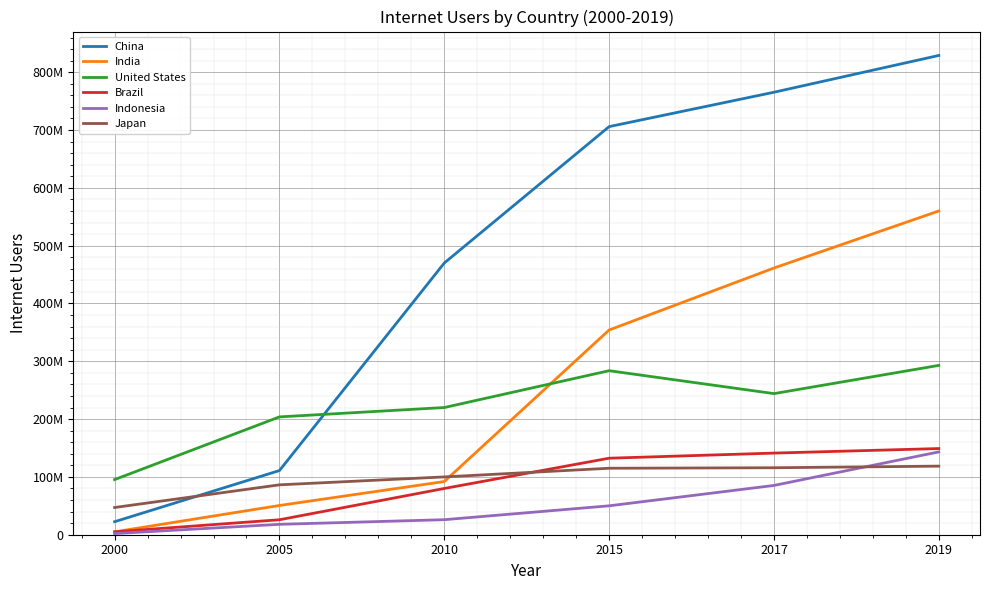

Between which two adjacent categories do India and United States first intersect?

2010 and 2015